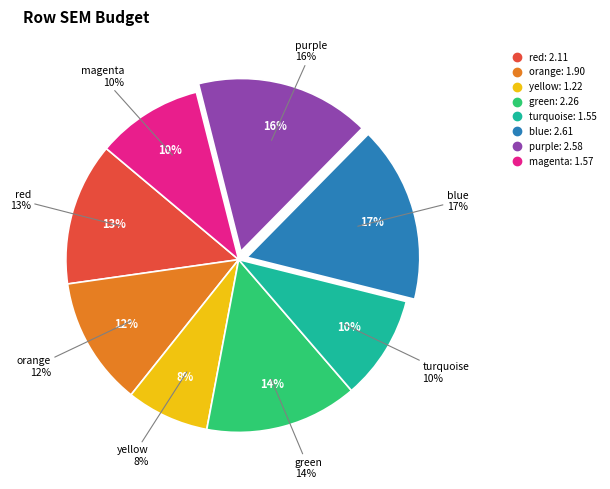

Which has a higher value, yellow or orange?

orange